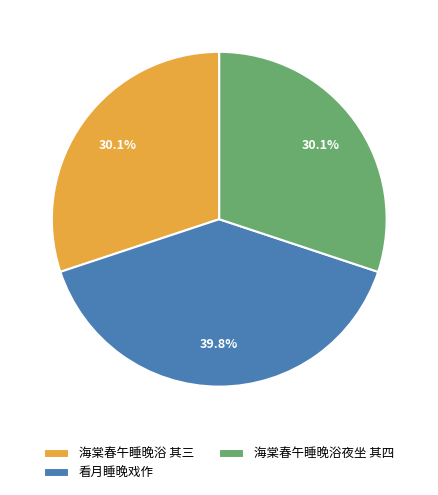

To the nearest percent, what is the difference between the 海棠春午睡晚浴 其三 and 看月睡晚戏作 slice percentages?

10%